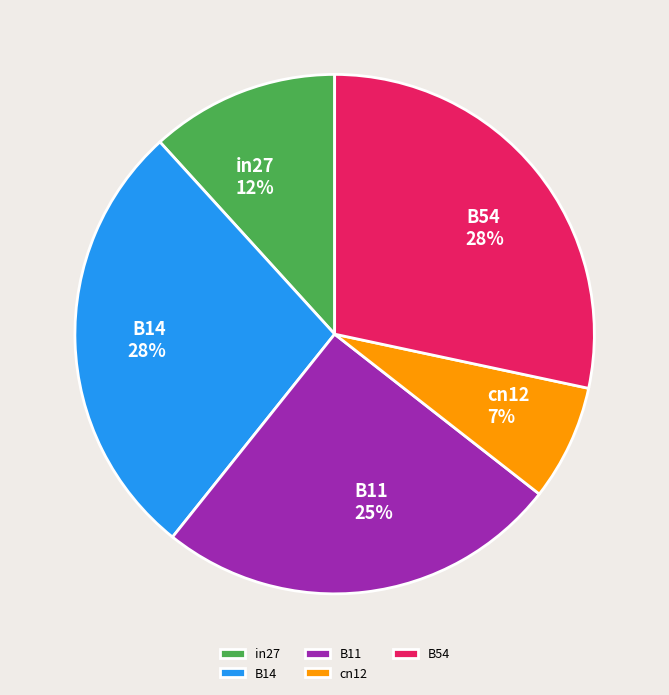

Which category has the smallest portion of the pie?

cn12